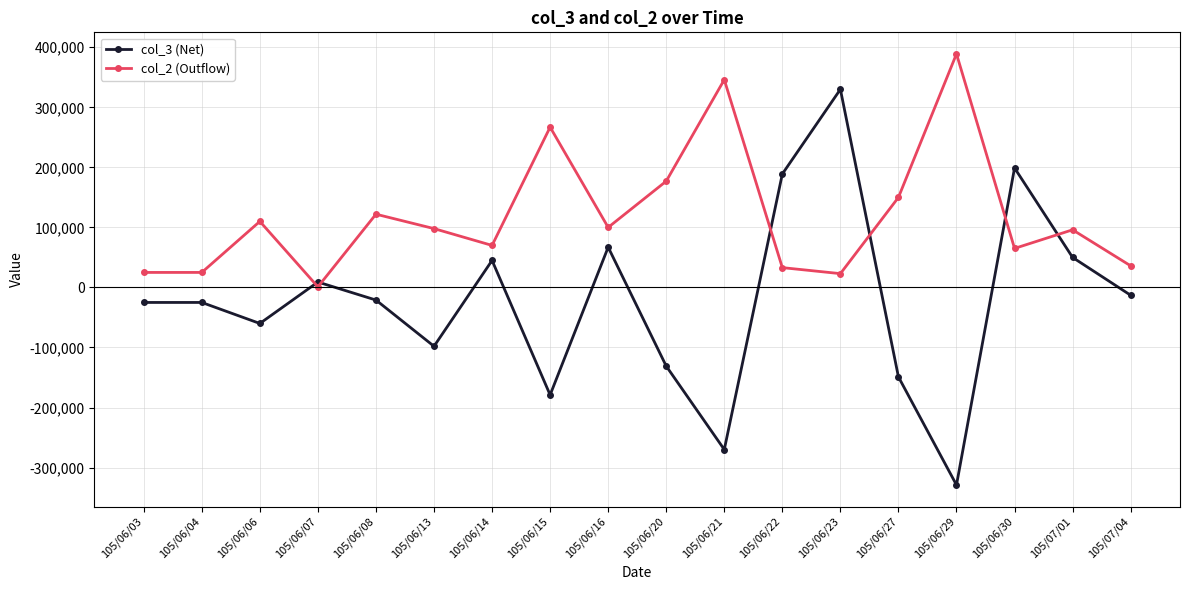

True or false: col_3 (Net) has more than 2 interior local peaks.

True